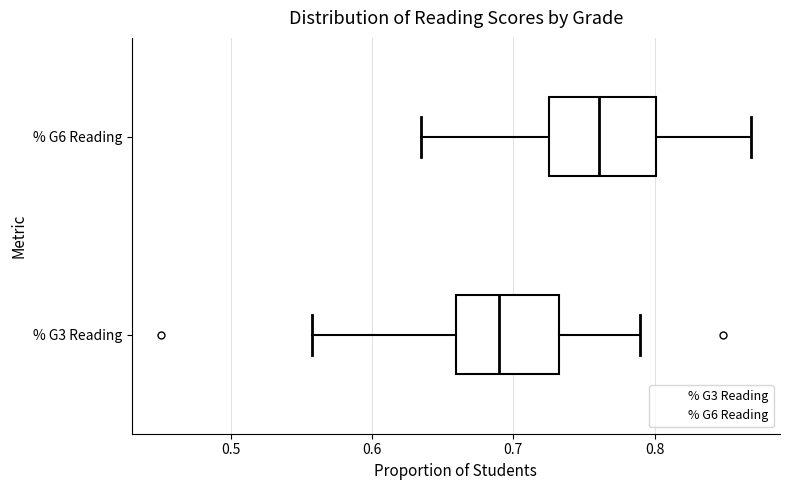

Reading bottom to top, transcribe this box plot: for each box, give where its median line is, the range the box spans, and where its two whiskers end, as read against the x-axis. The values are not printed on the chart, so give them approximately, as read against the axis.

% G3 Reading: median 0.69, box 0.66 to 0.73, whiskers 0.56 to 0.79
% G6 Reading: median 0.76, box 0.73 to 0.80, whiskers 0.64 to 0.87